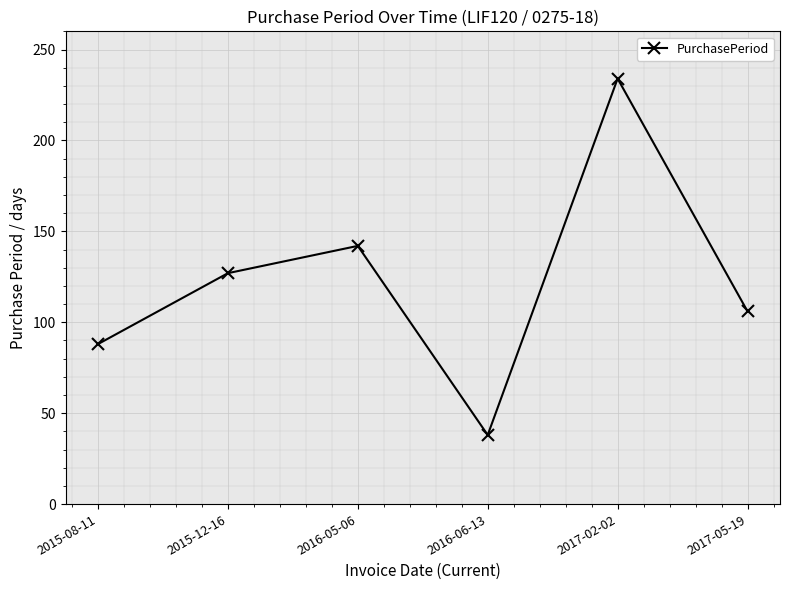

At which category does the chart reach its minimum across all series?

2016-06-13